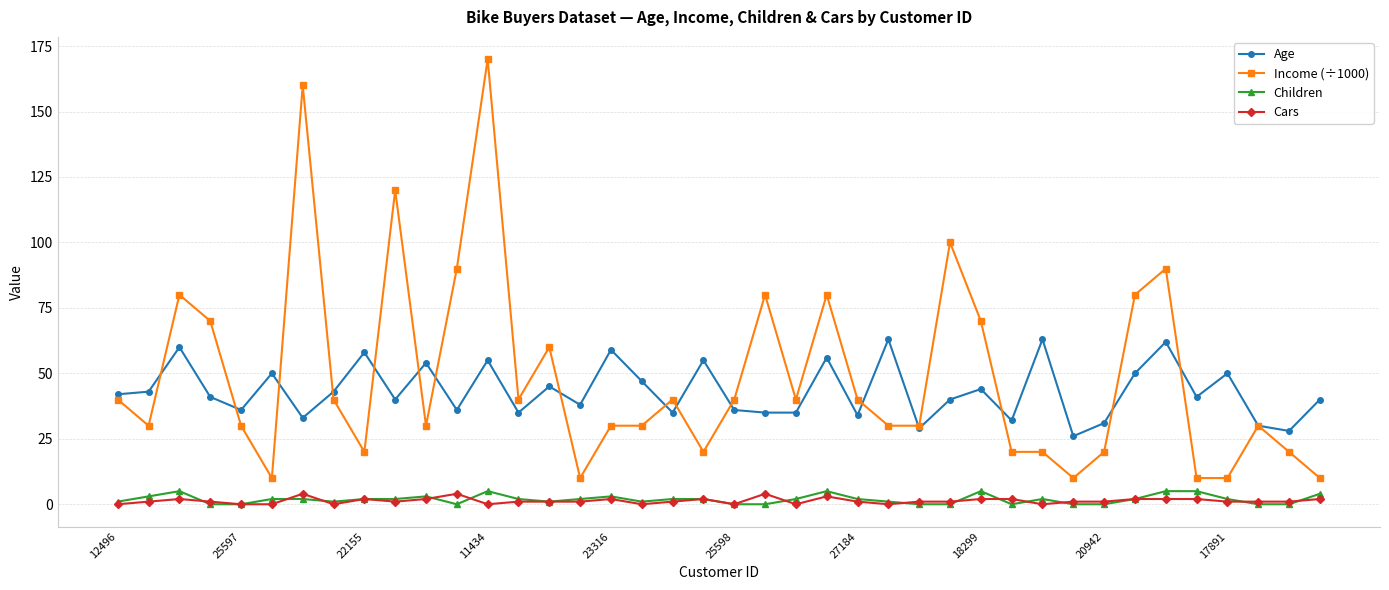

Count the number of data series in this chart.

4